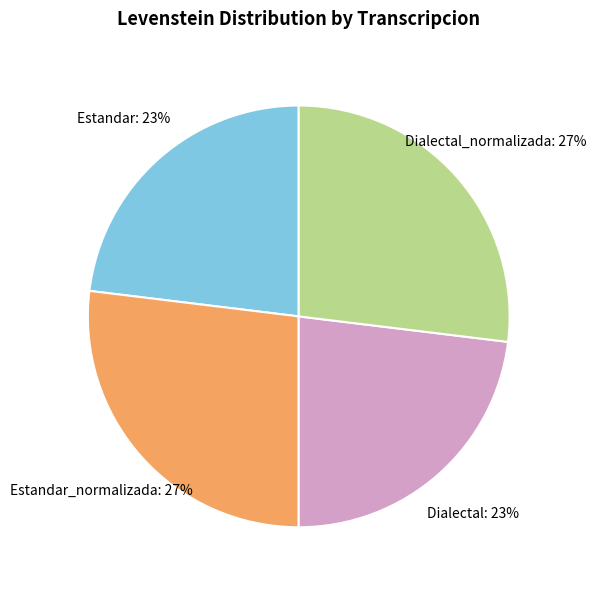

Is there a majority slice in this chart?

No